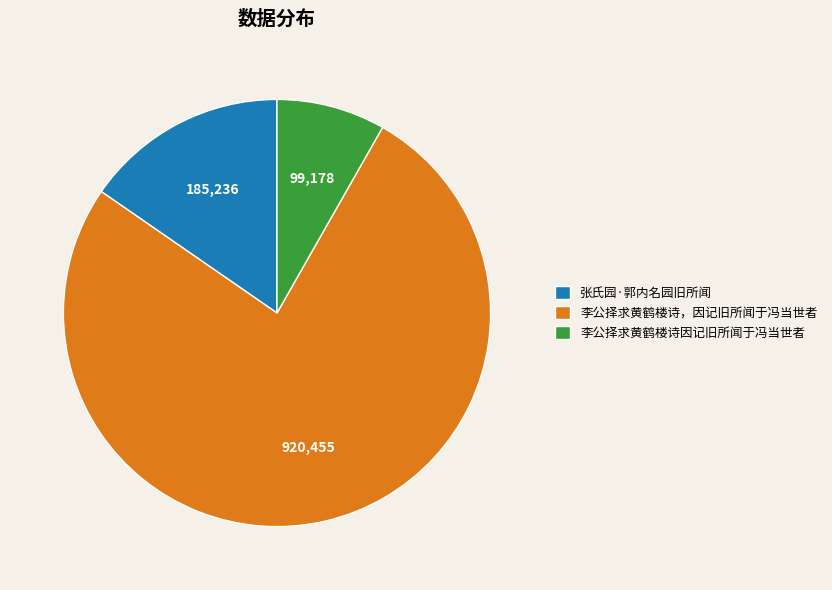

What is the ratio of the value at 李公择求黄鹤楼诗，因记旧所闻于冯当世者 to the value at 张氏园·郭内名园旧所闻?

5.0